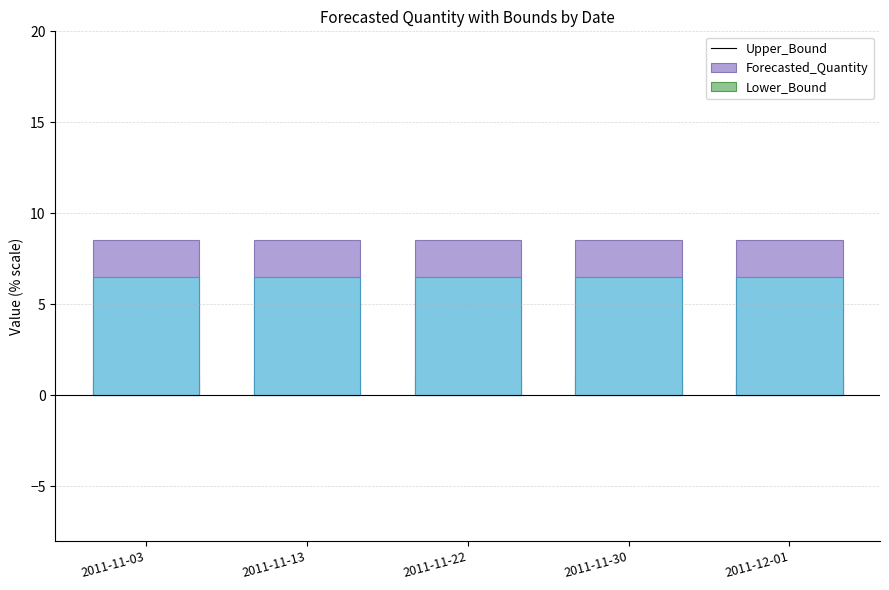

Which series has the largest total across all categories?

Upper_Bound